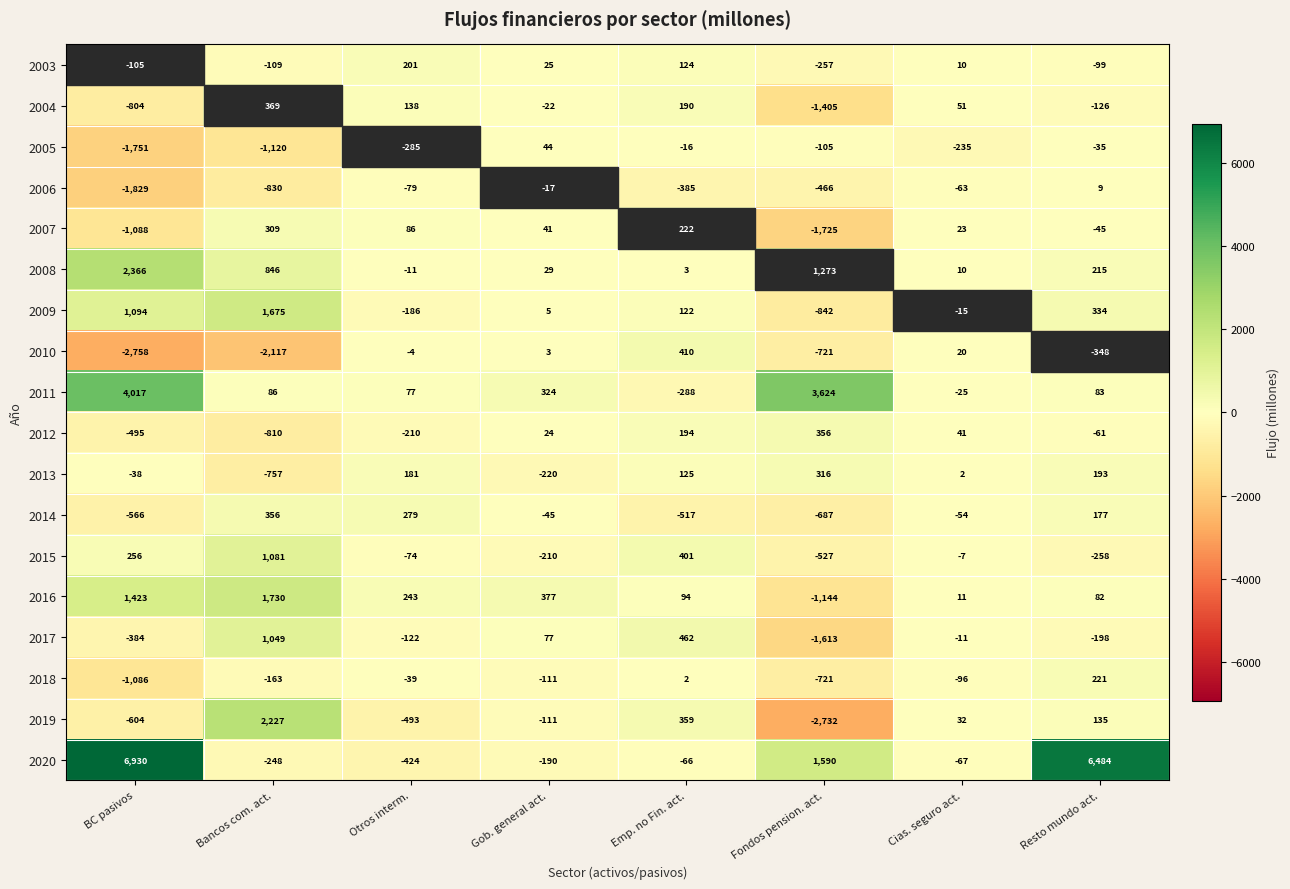

Is it true that 2010 equals 5 at Gob. general act.?

False